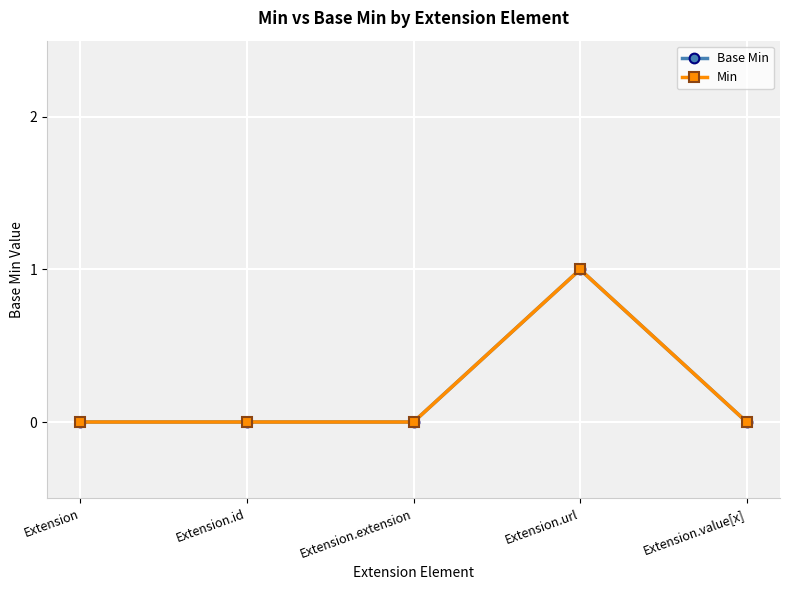

At how many categories does at least one series exceed 0?

1